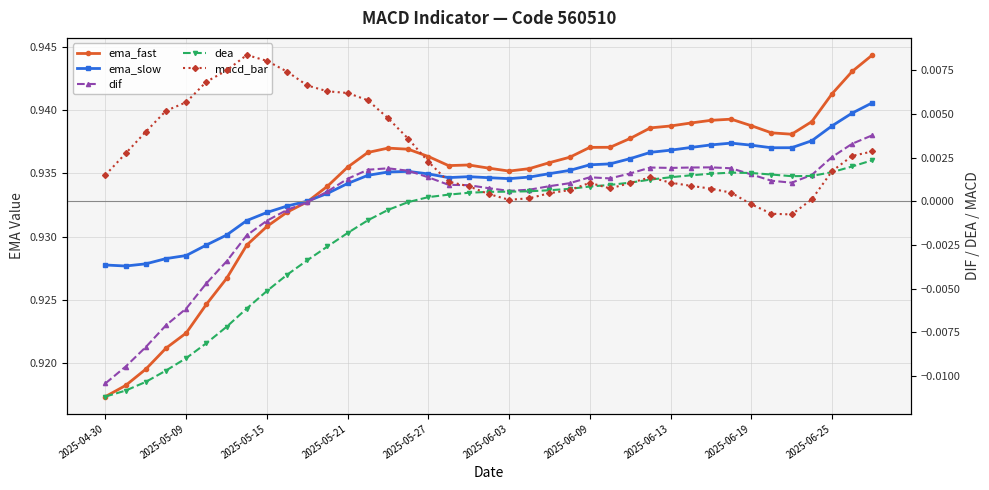

What is the spread (max minus min) of values at 37?

0.9